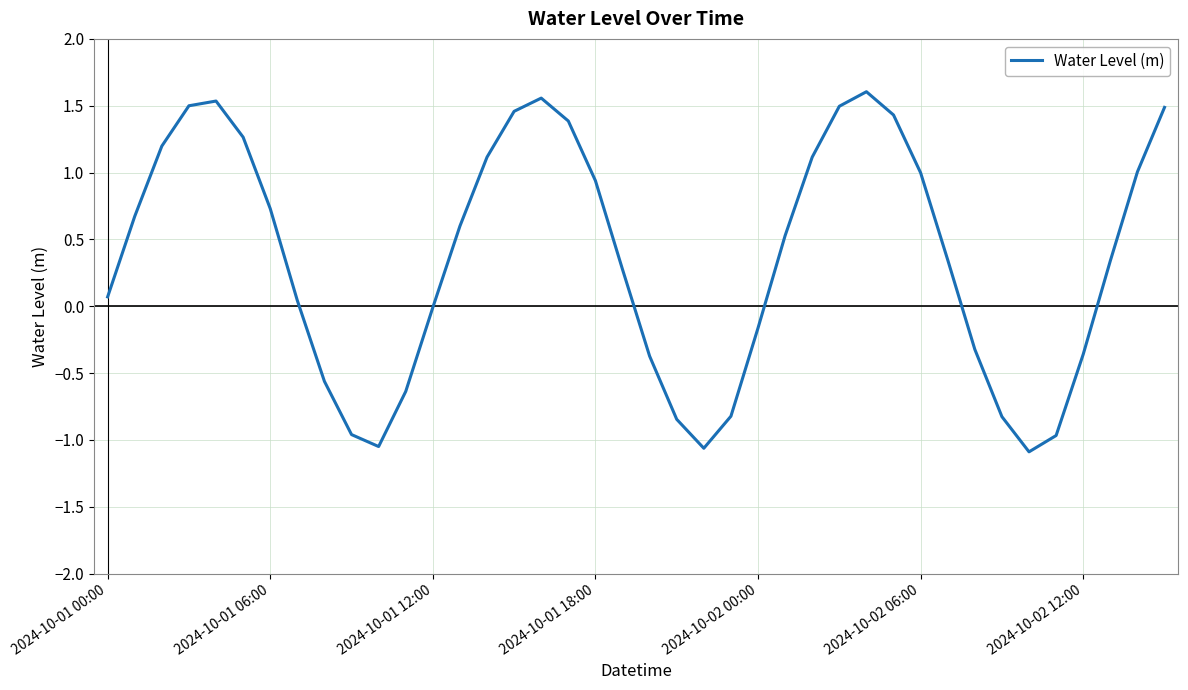

What is the difference between the maximum and minimum values?

2.7